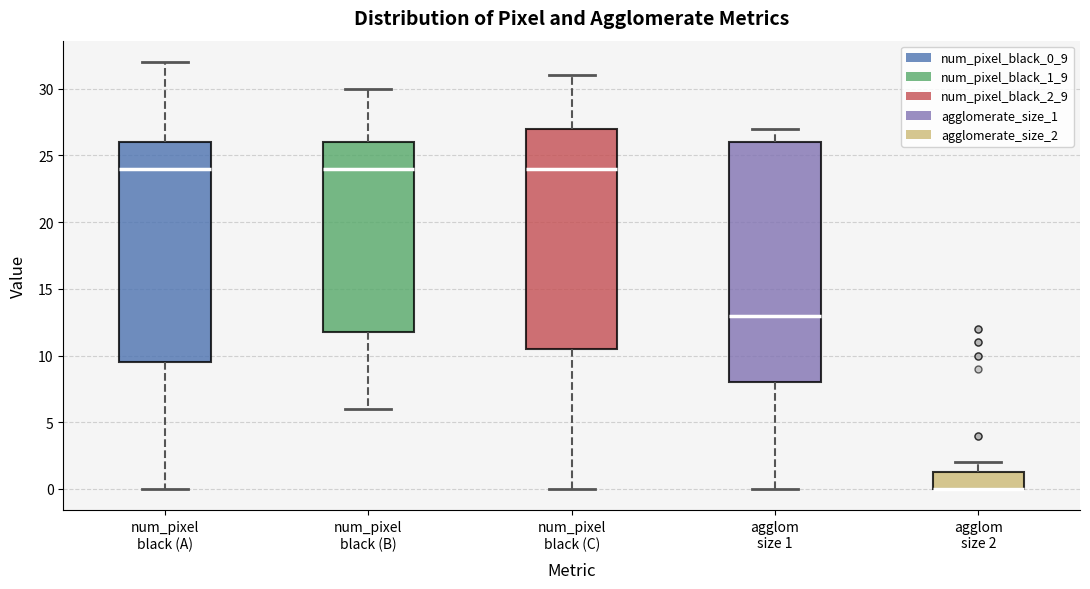

Reading left to right, read every box against the y-axis: the position of its median line, the range the box covers, and the ends of its whiskers. The values are not printed on the chart, so give them approximately, as read against the axis.

num_pixel black (A): median 24.0, box 9.5 to 26.0, whiskers 0.0 to 32.0
num_pixel black (B): median 24.0, box 12.0 to 26.0, whiskers 6.0 to 30.0
num_pixel black (C): median 24.0, box 10.5 to 27.0, whiskers 0.0 to 31.0
agglom size 1: median 13.0, box 8.0 to 26.0, whiskers 0.0 to 27.0
agglom size 2: median 0.0 (drawn on the box's lower edge), box 0.0 to 1.5, whiskers 0.0 to 2.0